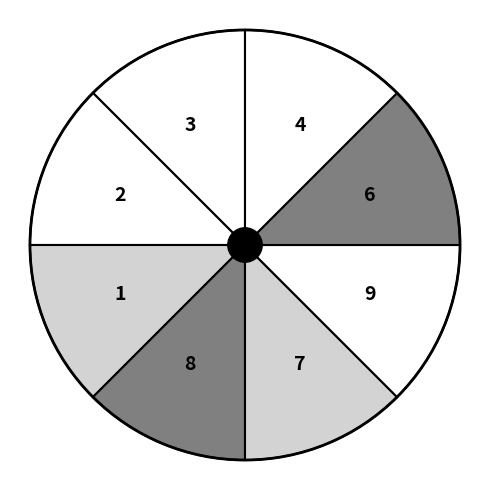

Combined, do 3 and 7 account for over 50%?

No